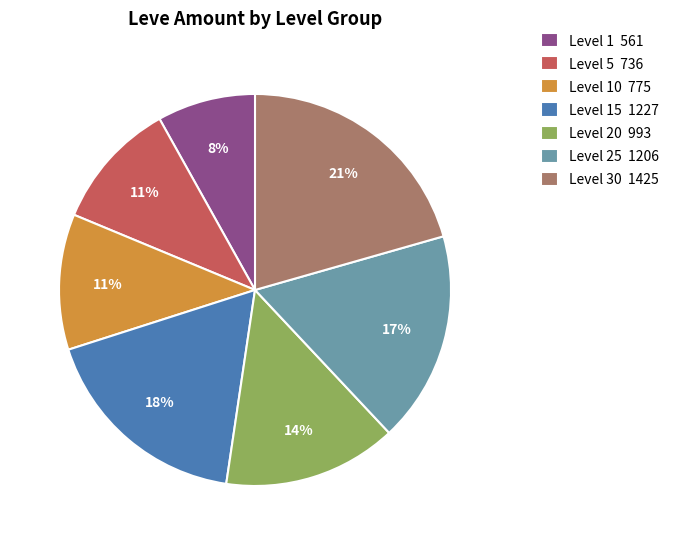

Which slice is the largest?

Level 30 1425